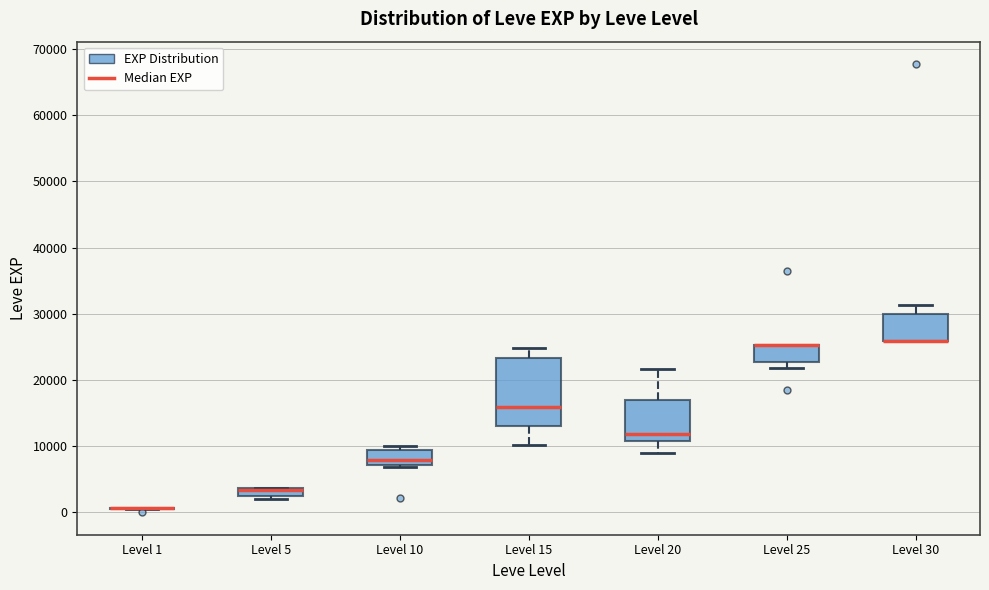

Where is the upper edge of the box for Level 10 on the y-axis? The values are not printed on the chart, so give them approximately, as read against the axis.

9000